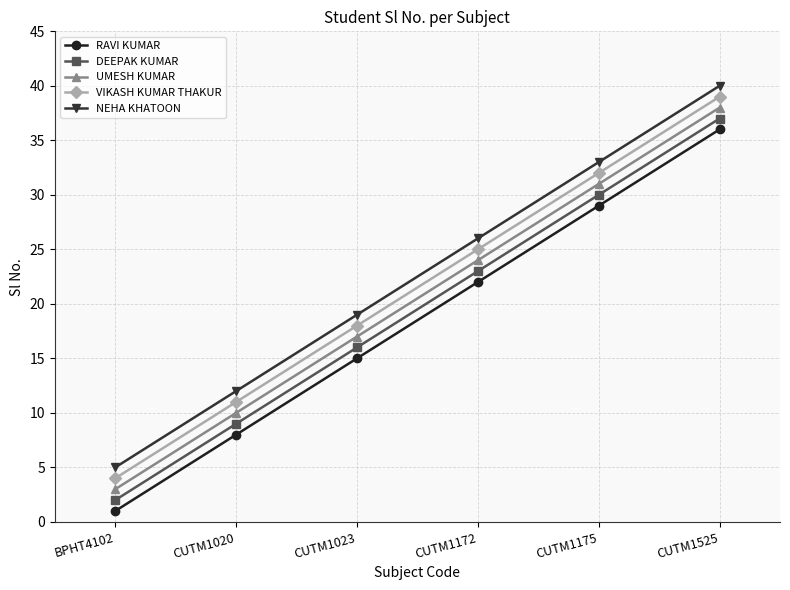

What is the difference between the highest and lowest values at CUTM1020?

4